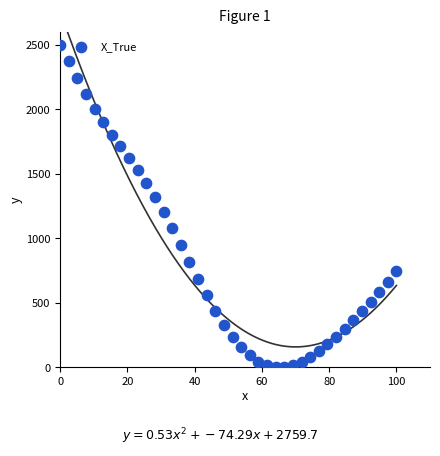

What is the range of X values (max minus min)?

100.0